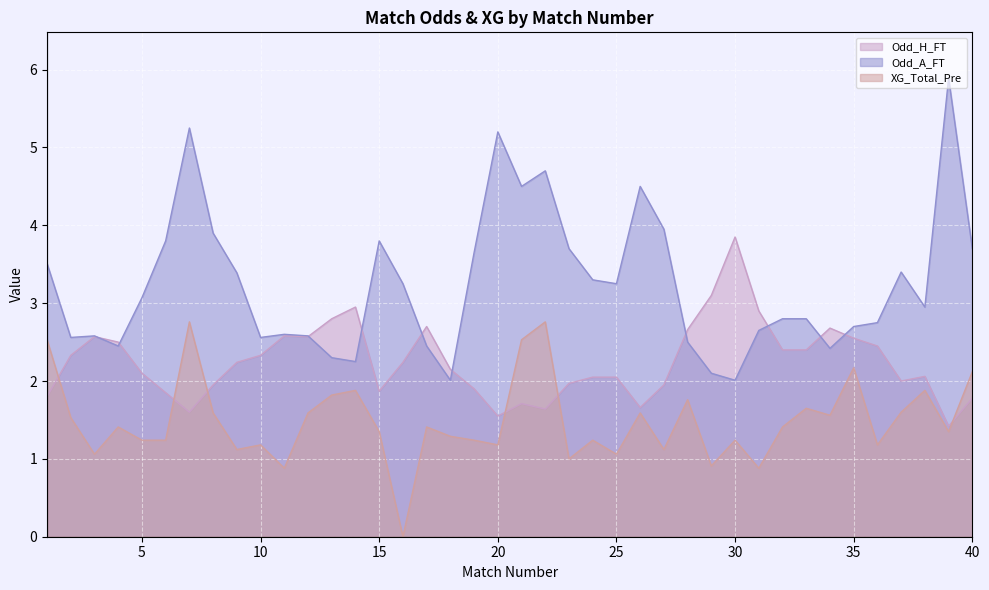

The Odd_A_FT series shows 0.8 at 14. True or false?

False